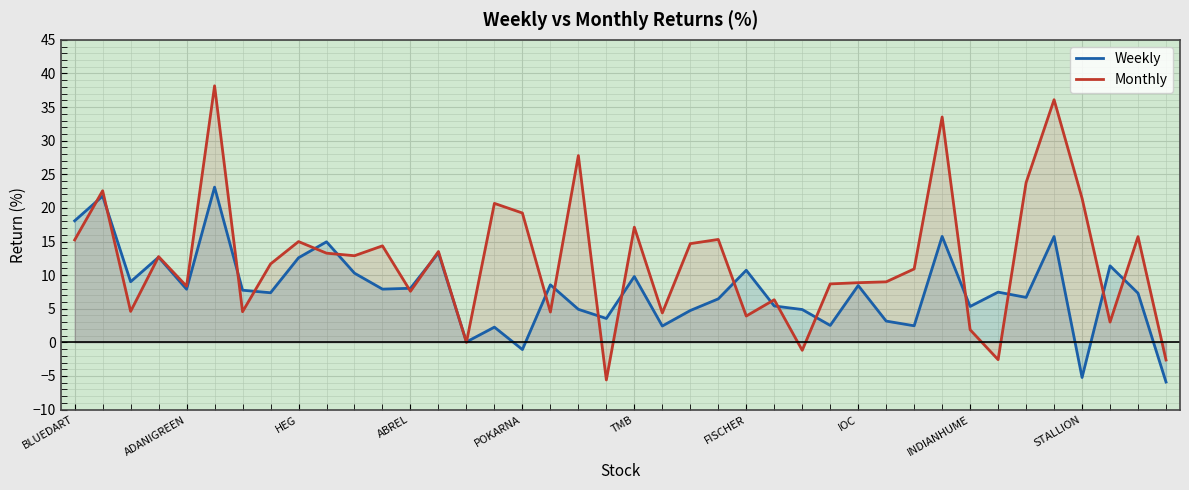

Where does the Monthly series first go above 12?

BLUEDART